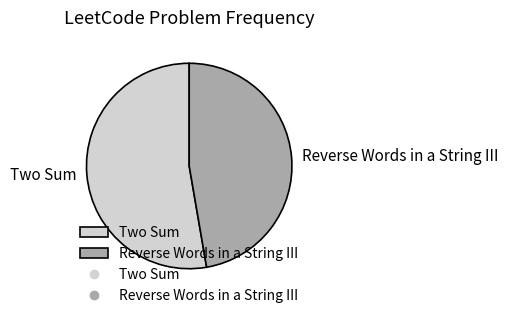

Which category has the smallest portion of the pie?

Reverse Words in a String III